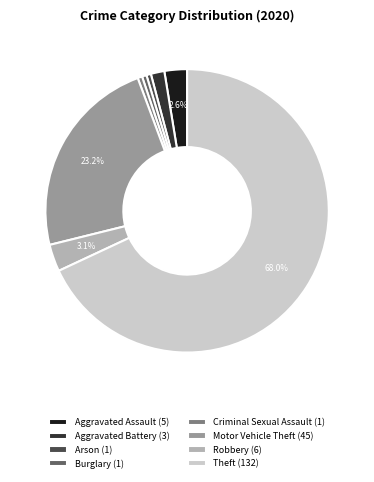

Is there a majority slice in this chart?

Yes